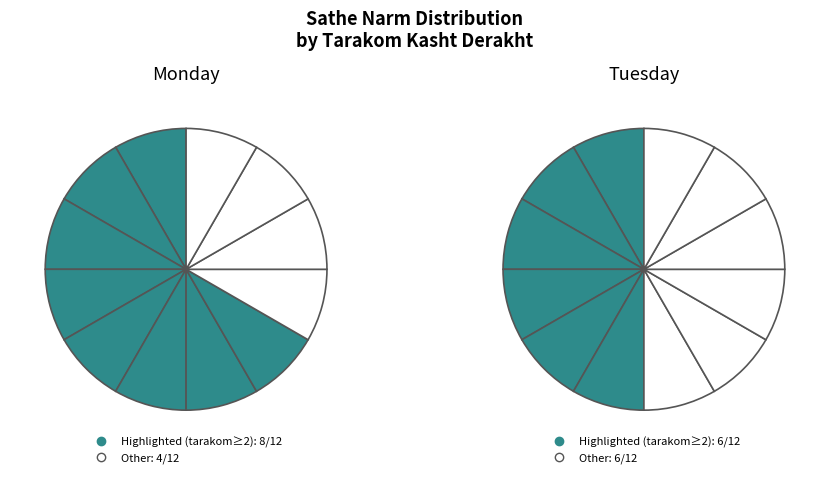

Is it true that 7 is 21% of the pie?

False